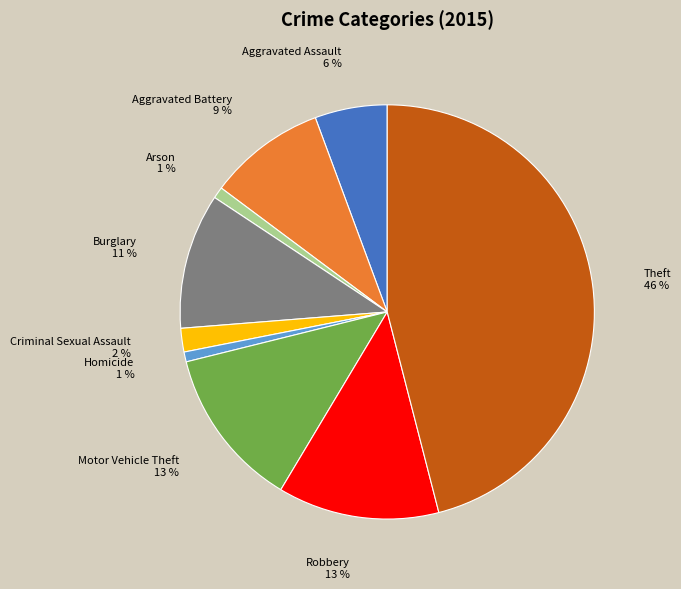

What is the ratio of the value at Arson to the value at Criminal Sexual Assault?

0.5